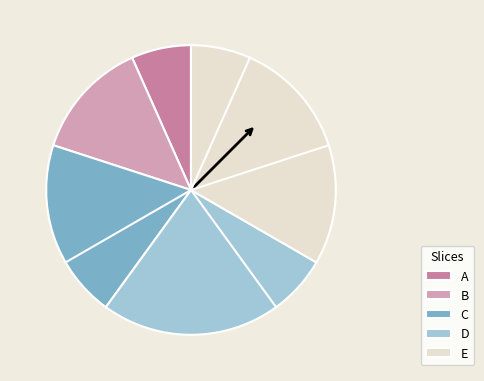

Does E represent more than half of the total?

No